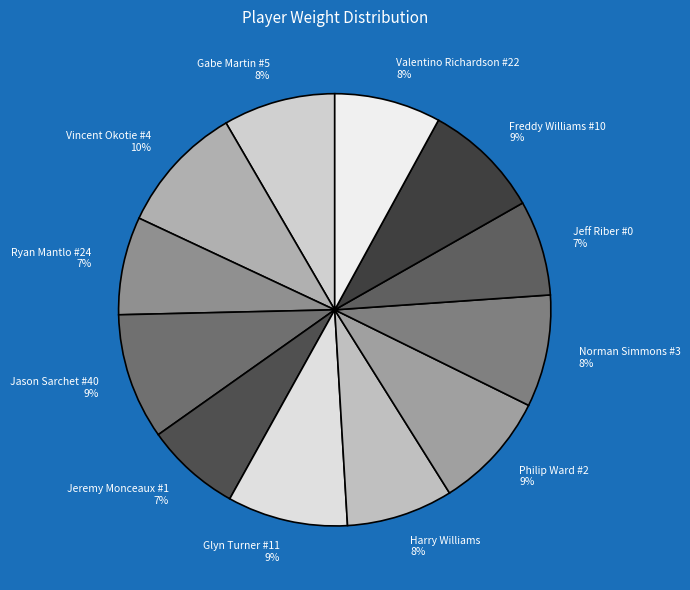

Does any single category account for the majority?

No